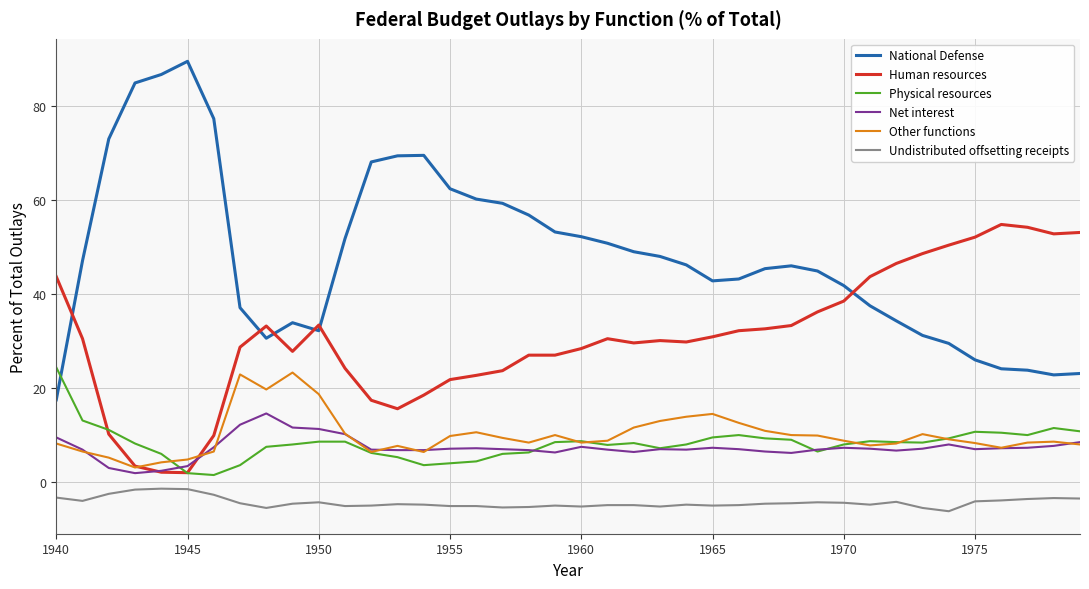

Which series has the widest spread of values?

National Defense